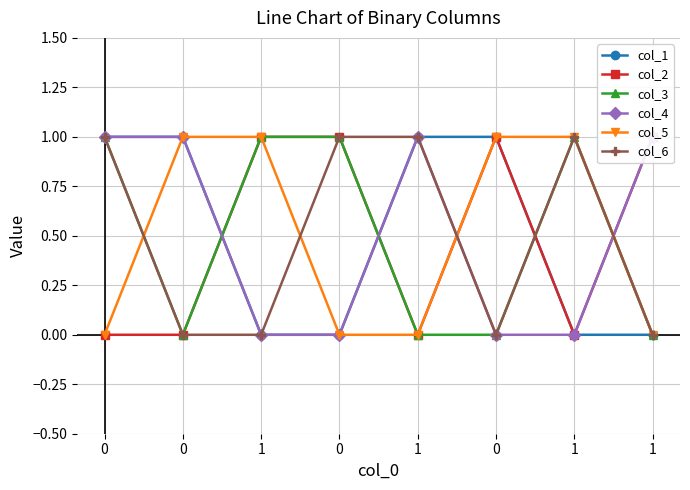

Reading left to right, transcribe all the data shown in this chart.

col_1: 0=1	0=1	1=0	0=0	1=1	0=1	1=0	1=0
col_2: 0=0	0=0	1=1	0=1	1=0	0=1	1=0	1=1
col_3: 0=1	0=0	1=1	0=1	1=0	0=0	1=1	1=0
col_4: 0=1	0=1	1=0	0=0	1=1	0=0	1=0	1=1
col_5: 0=0	0=1	1=1	0=0	1=0	0=1	1=1	1=0
col_6: 0=1	0=0	1=0	0=1	1=1	0=0	1=1	1=0